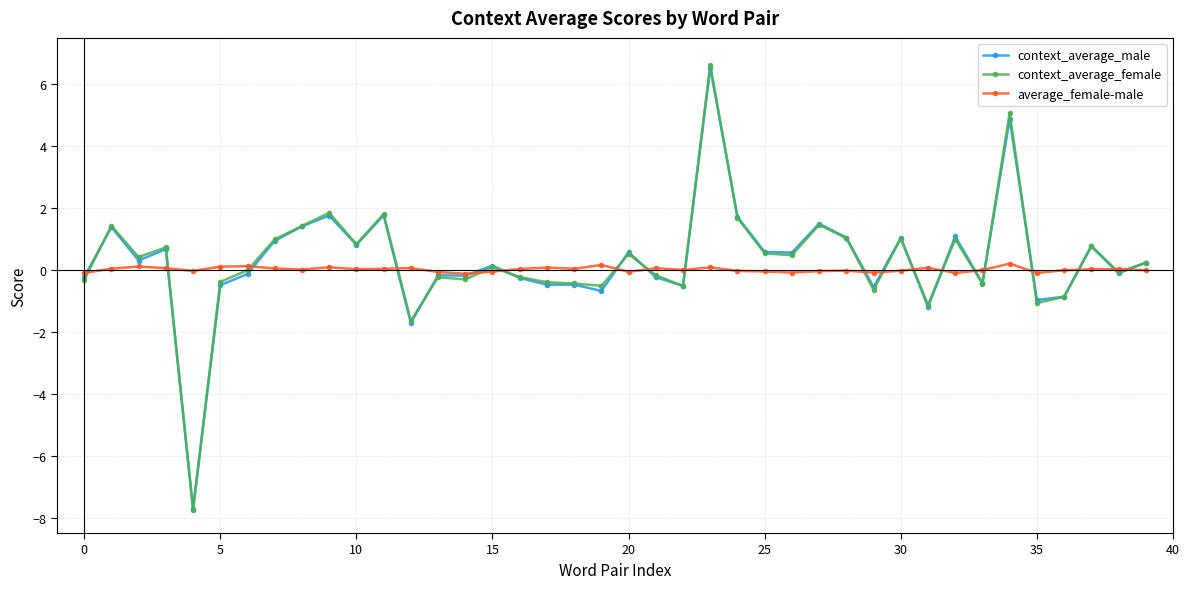

What is the maximum value shown in the chart?

6.6